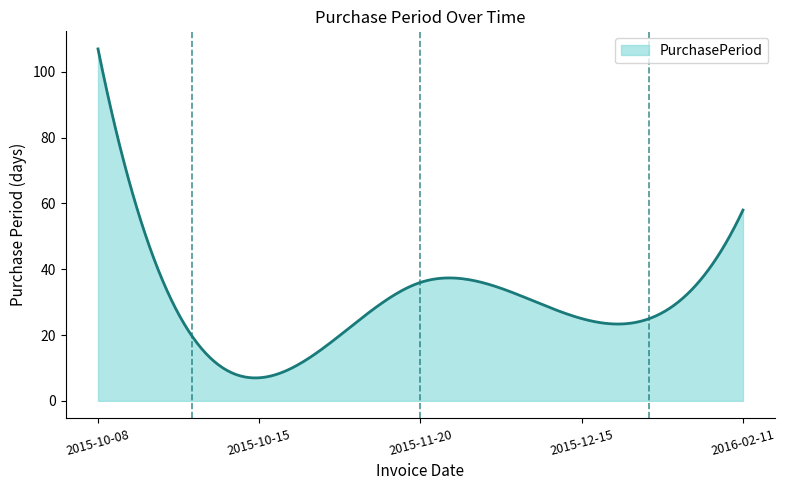

What is the difference between the maximum and minimum values?

100.0